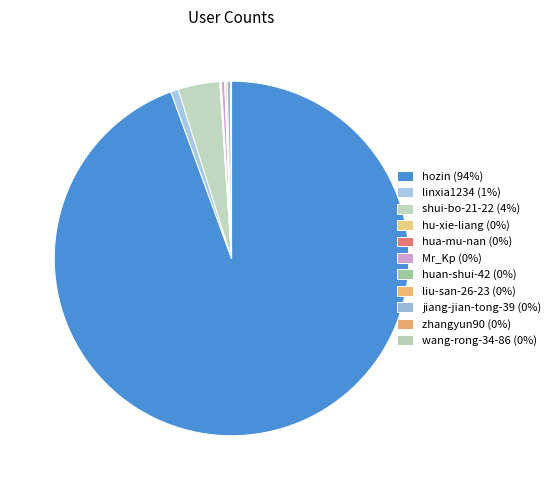

Is the sum of wang-rong-34-86 and hua-mu-nan greater than half?

No